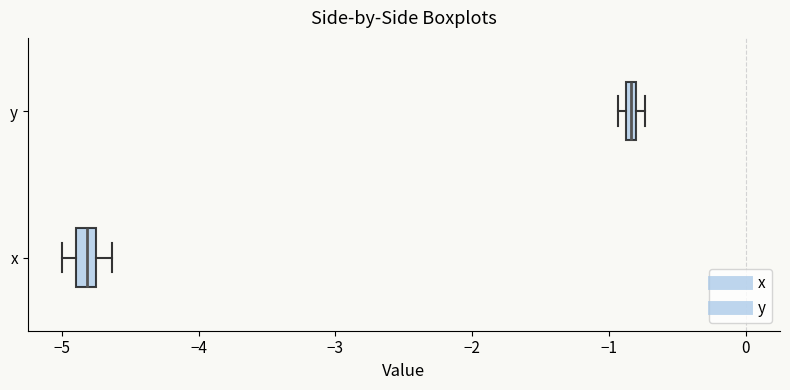

Which box's median line is the furthest to the left?

x